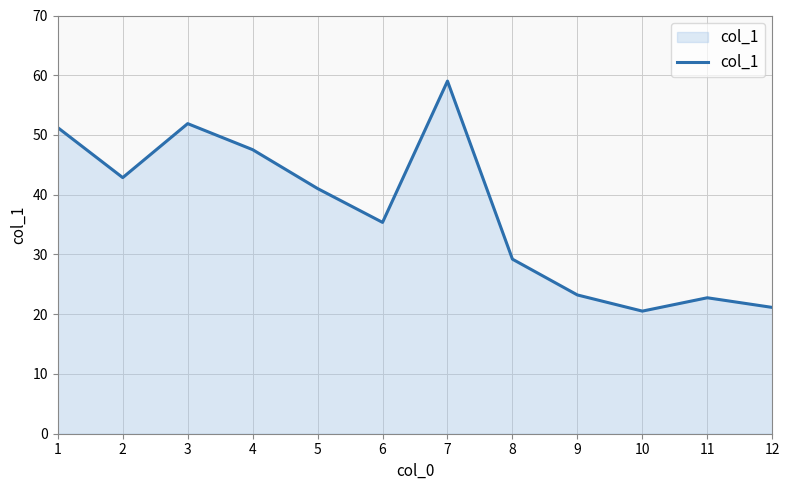

Read the value at 12.

21.1